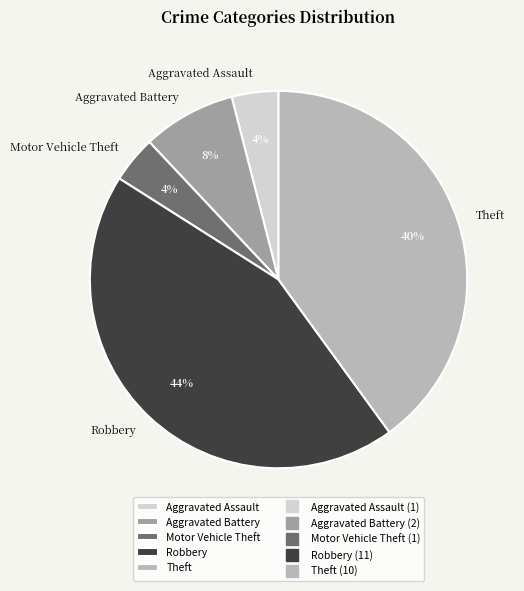

To the nearest percent, what percentage of the pie is Motor Vehicle Theft?

4%